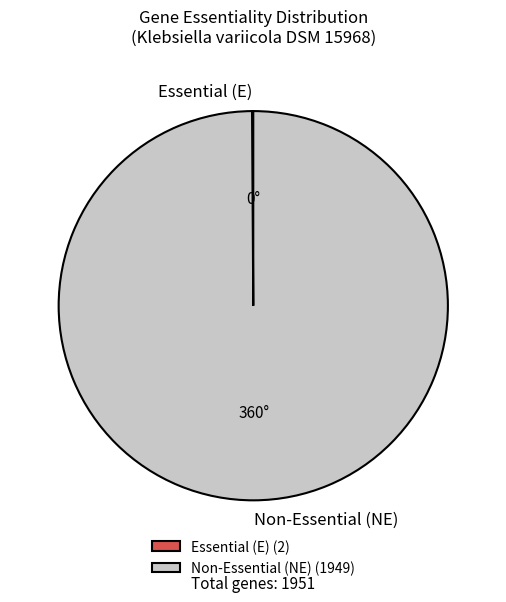

True or false: Non-Essential (NE) accounts for 100% of the total.

True